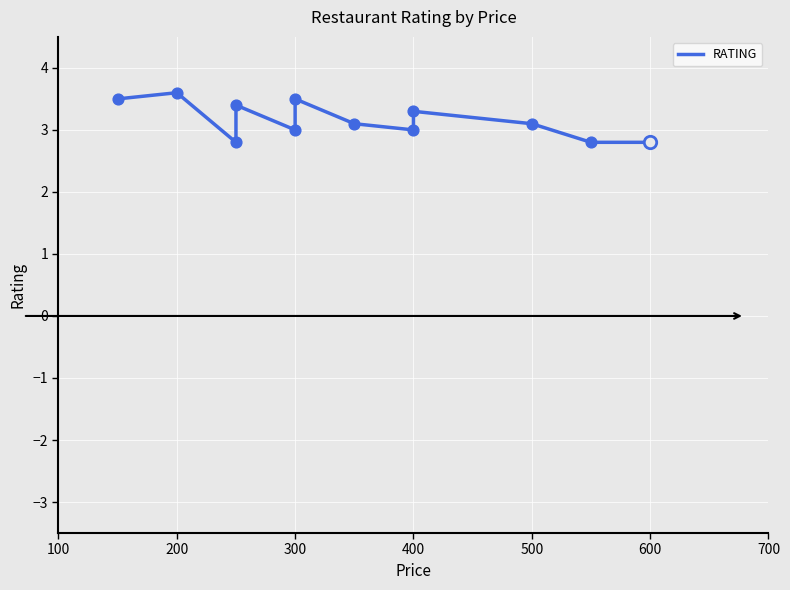

What is the change in value from 200 to 300?

-0.6